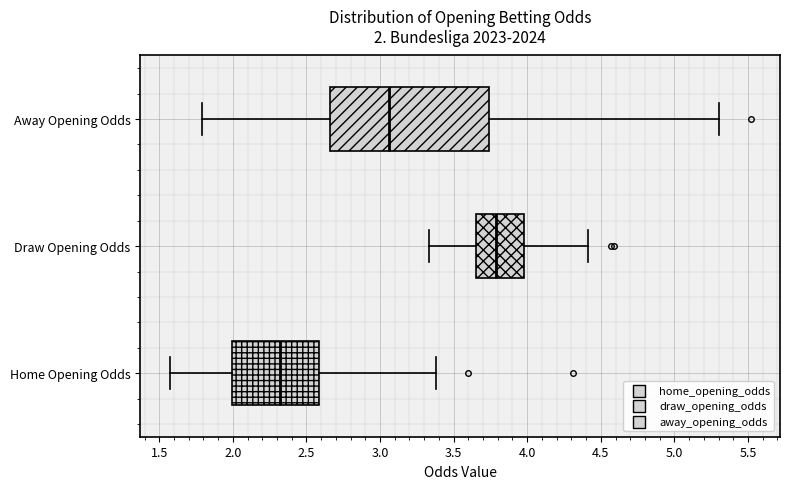

Which box has the furthest to the right median line?

Draw Opening Odds